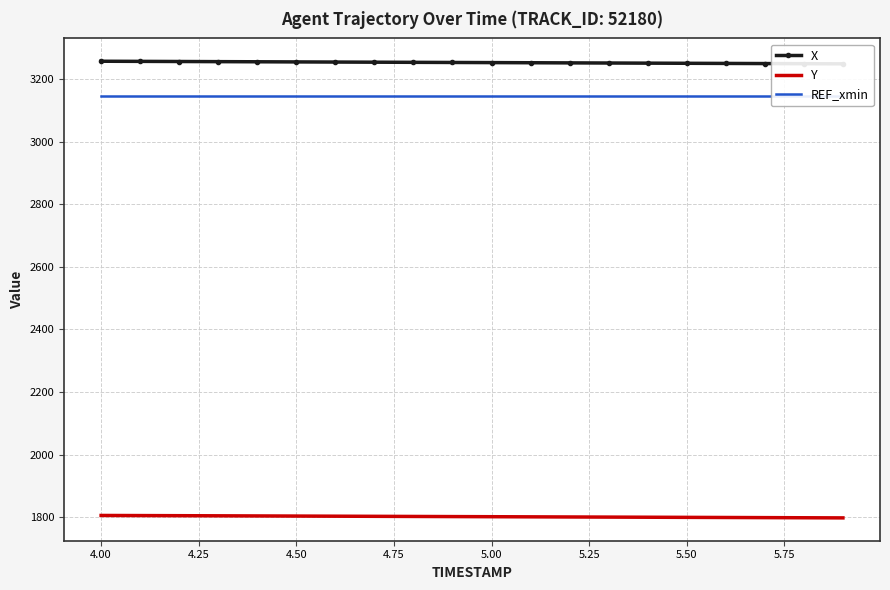

True or false: REF_xmin and X intersect in this chart.

False